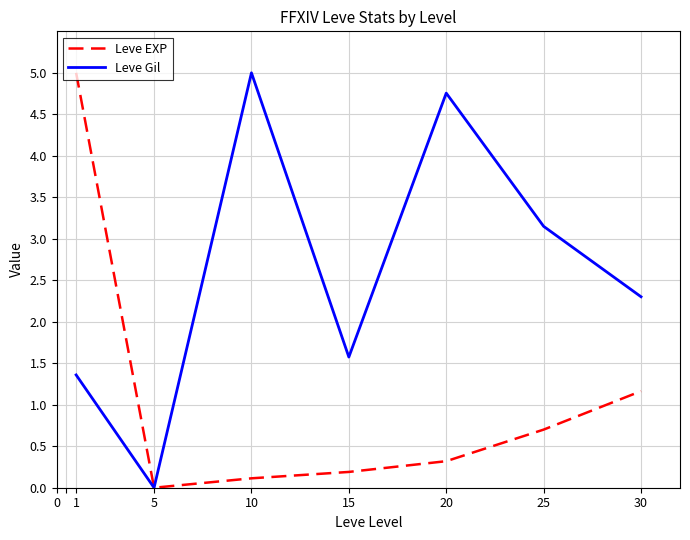

Reading left to right, transcribe all the data shown in this chart.

Leve EXP: 5.0	0.0	0.1	0.2	0.3	0.7	1.2
Leve Gil: 1.4	0.0	5.0	1.6	4.8	3.1	2.3